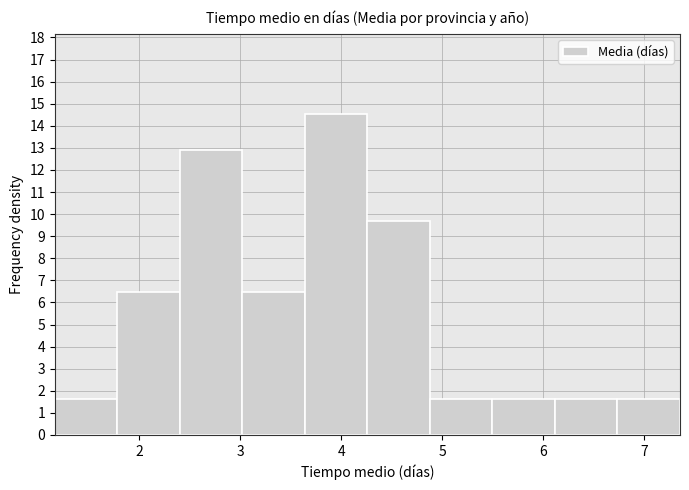

Reading left to right, transcribe this chart: for each bar, give the range it covers on the x-axis and its height. Neither the bar edges nor the heights are printed on the chart, so give them approximately, as read against the axes.

1.2 to 1.8: 1.6
1.8 to 2.4: 6.5
2.4 to 3.0: 12.9
3.0 to 3.6: 6.5
3.6 to 4.3: 14.5
4.3 to 4.9: 9.7
4.9 to 5.5: 1.6
5.5 to 6.1: 1.6
6.1 to 6.7: 1.6
6.7 to 7.4: 1.6